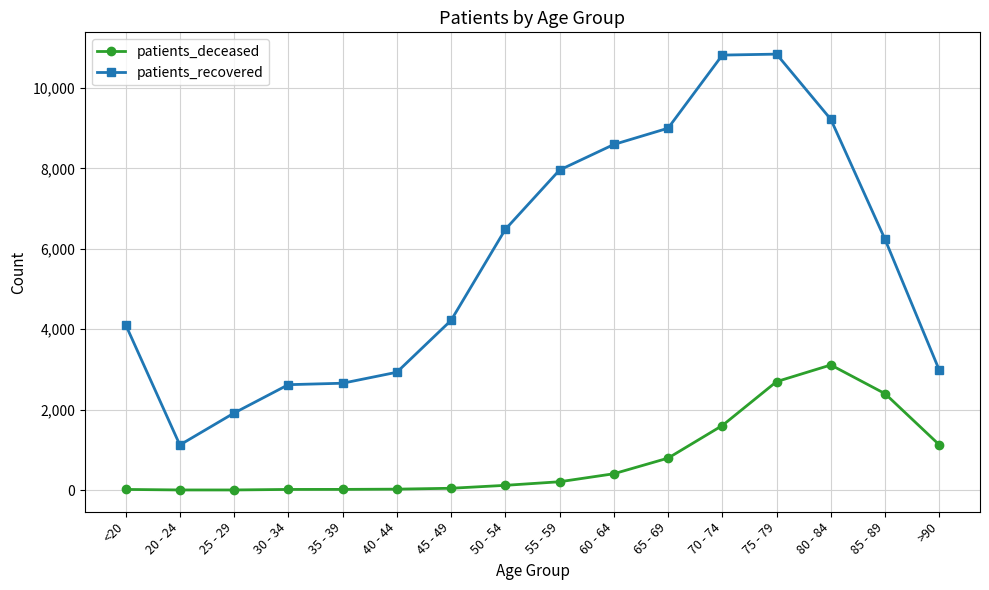

Is it true that patients_deceased equals 1125 at >90?

True